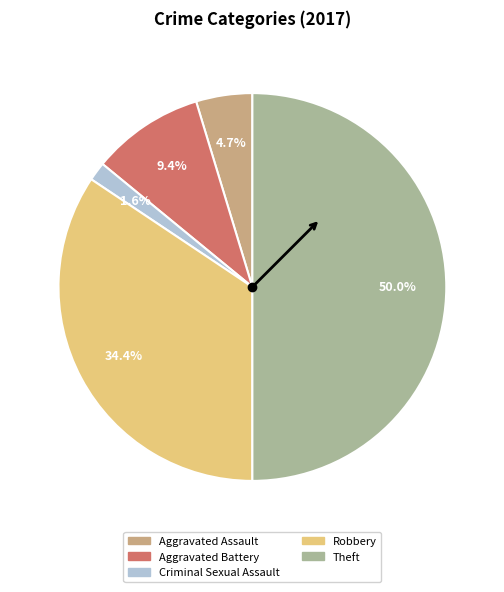

The Criminal Sexual Assault slice represents 2% of the pie. True or false?

True